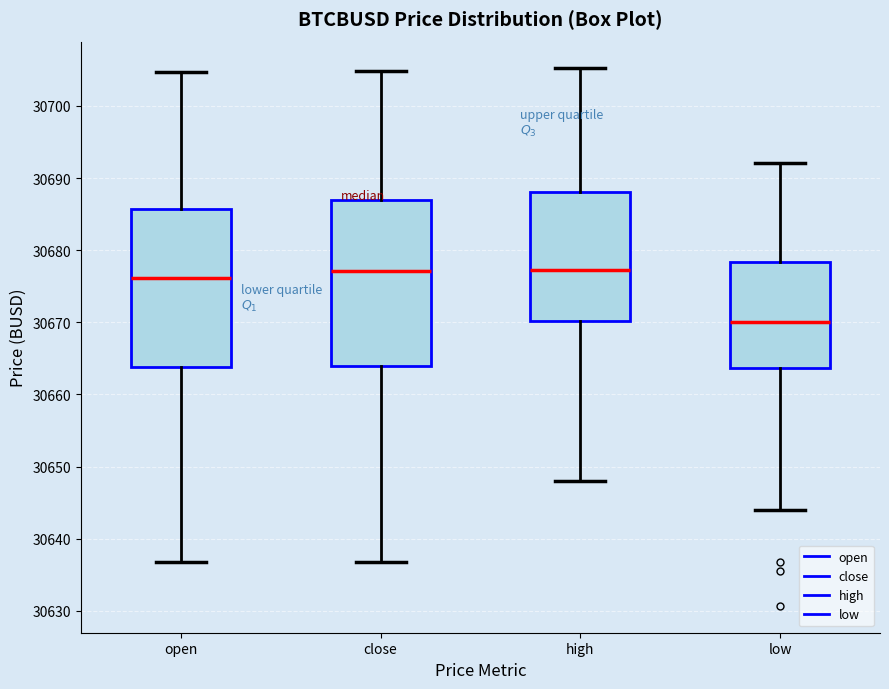

Which box's median line is the lowest?

low